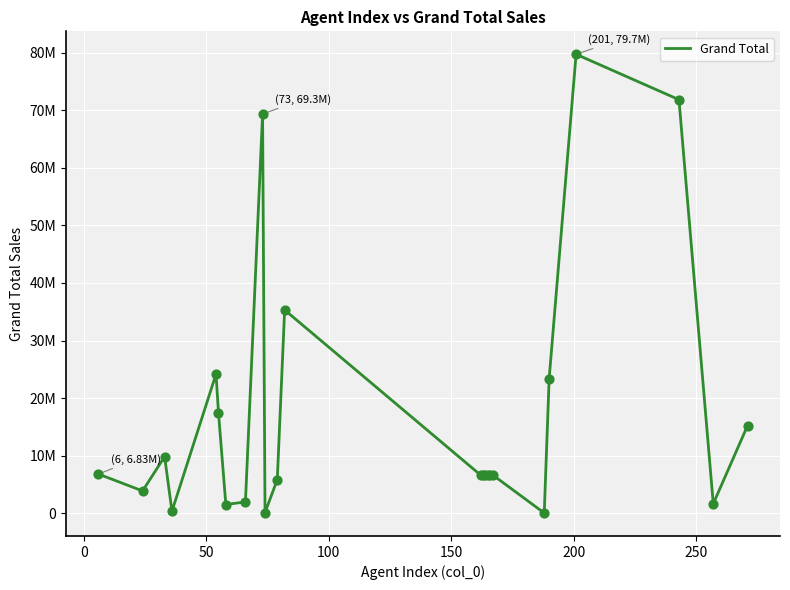

Is this an area chart (filled region under the line)?

No